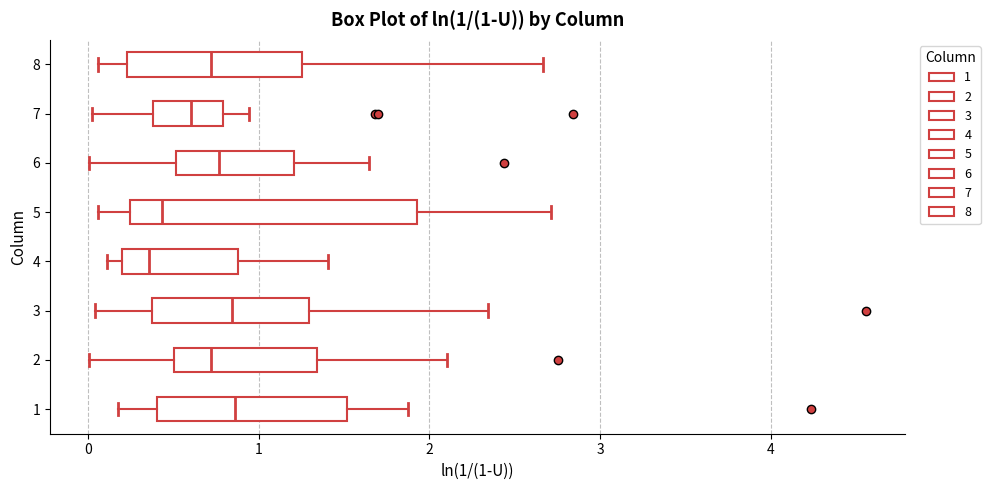

Comparing the boxes themselves (not the whiskers), which one is the widest?

5